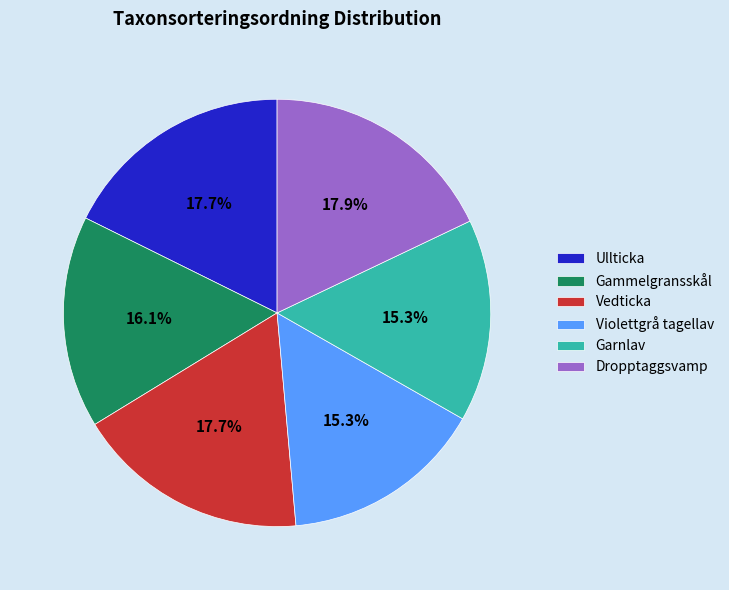

To the nearest percent, what portion does Violettgrå tagellav represent?

15%